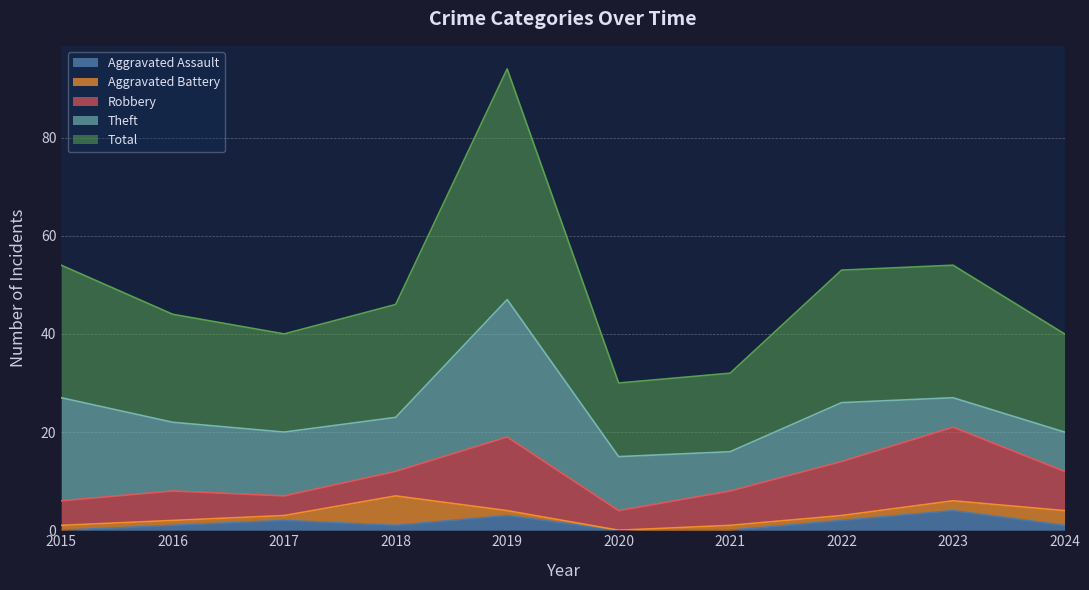

Is the value of Total at 2019 greater than the value of Aggravated Assault at 2023?

Yes